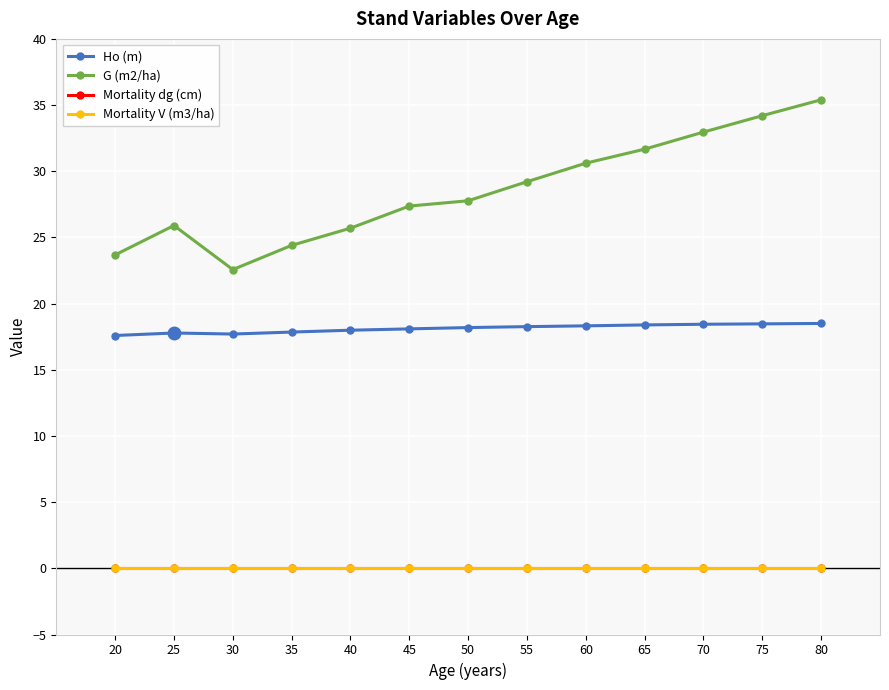

At how many categories does at least one series exceed 19?

13